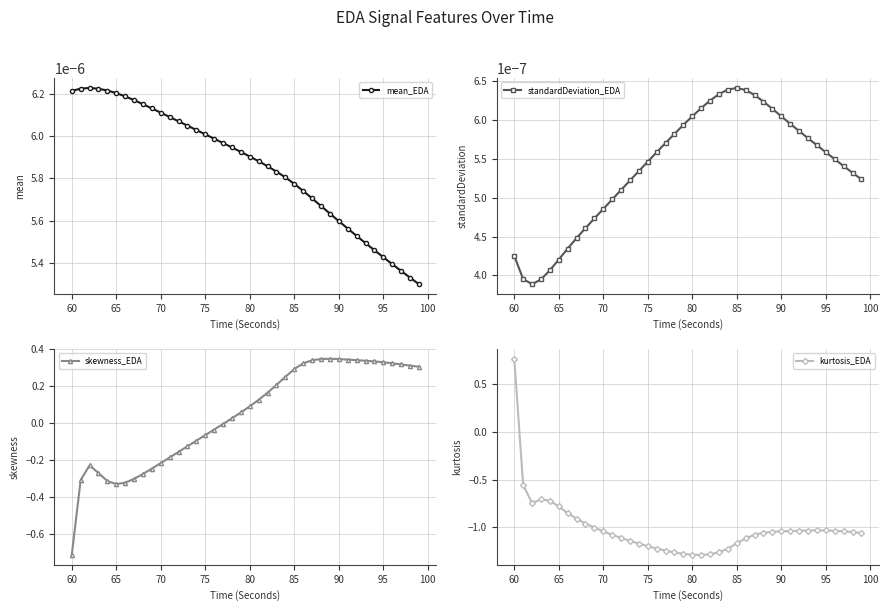

How many mean_EDA values are between 0 and 1?

40